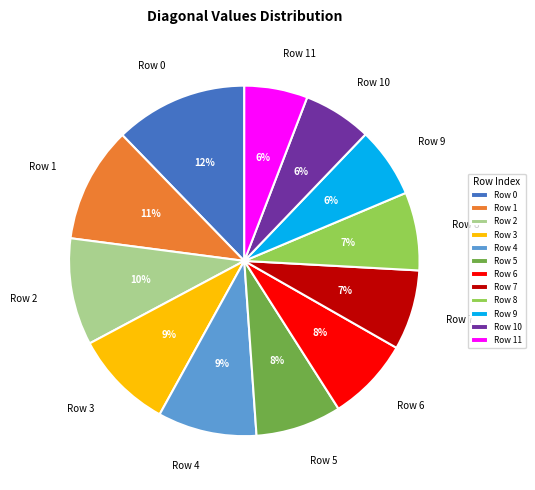

To the nearest percent, what is the average slice percentage?

8%